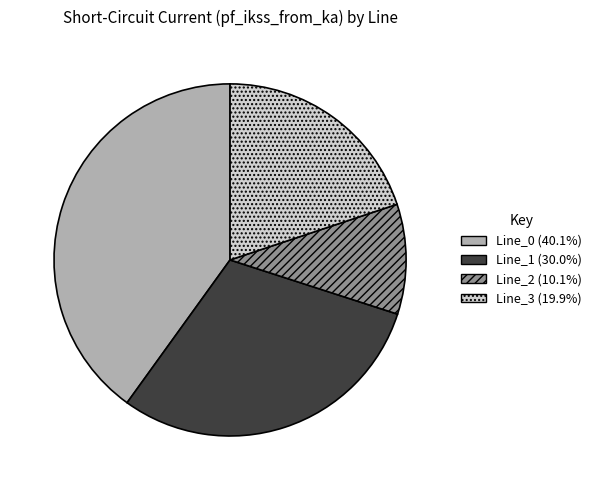

True or false: Line_3 accounts for 20% of the total.

True